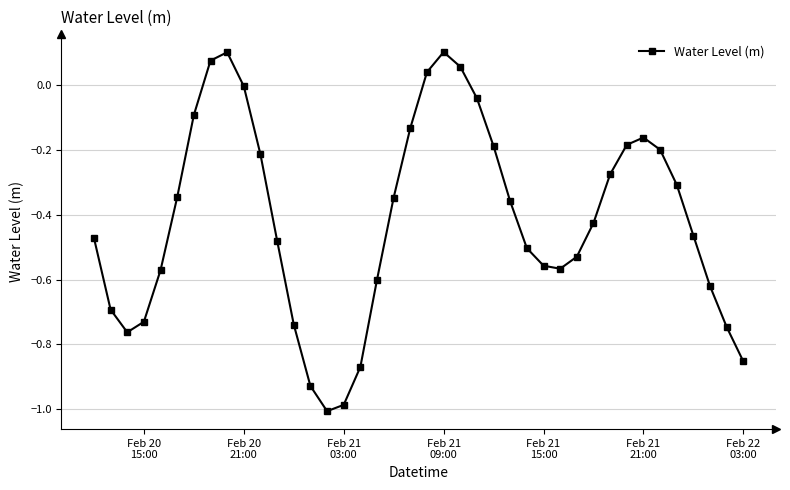

True or false: the data has more than 1 interior local peaks.

True